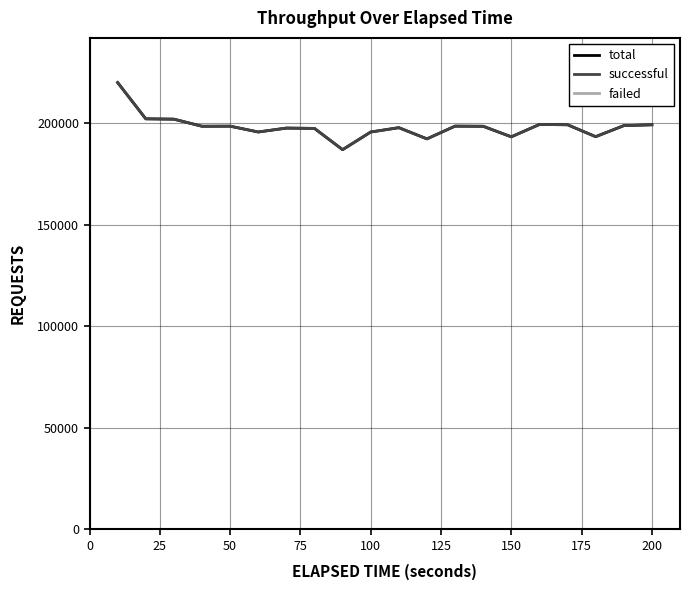

Does the chart display data point markers on the line(s)?

No